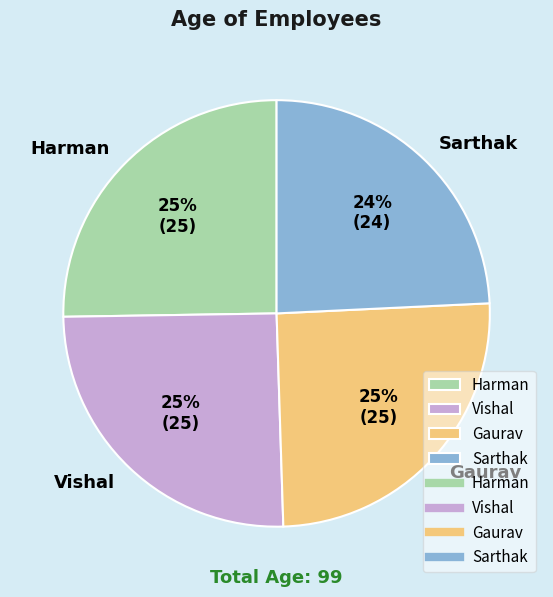

What percentage is the Harman slice, to the nearest percent?

25%